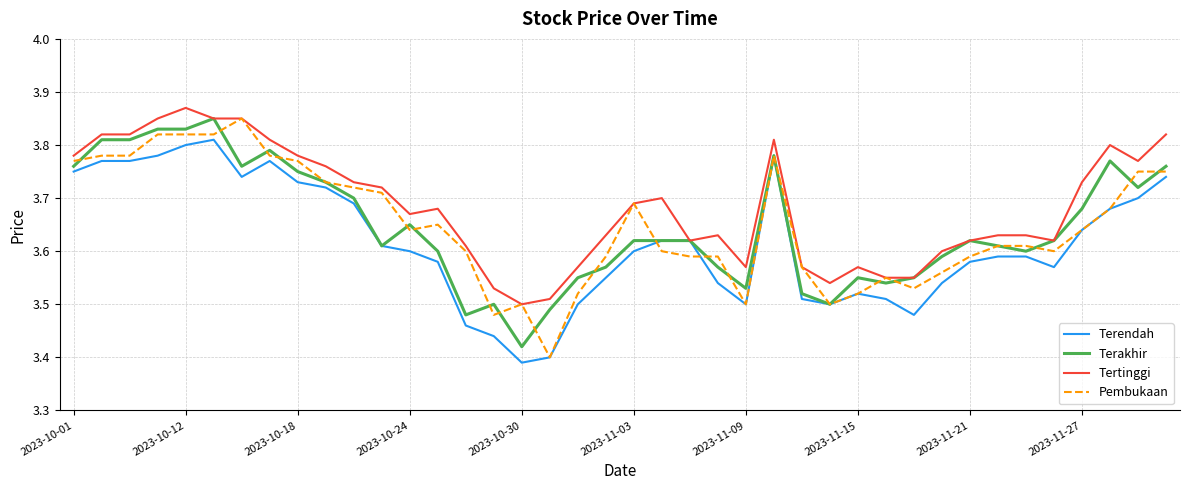

Which series has the largest total across all categories?

Tertinggi